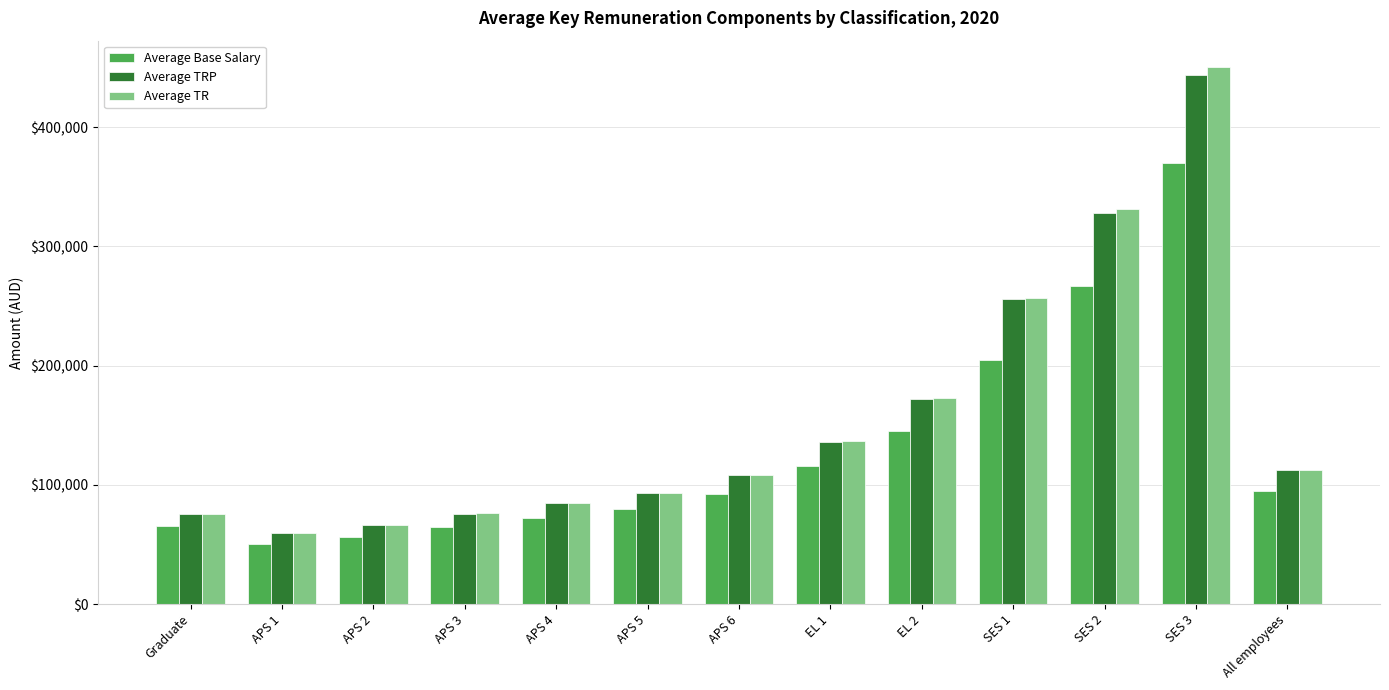

Is it true that Average TR equals 201921.5 at SES 3?

False